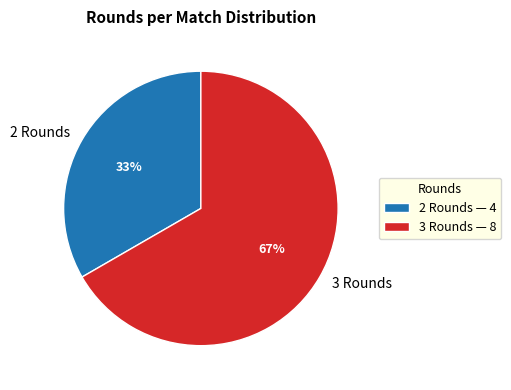

Approximately how many times larger is the value at 3 Rounds compared to 2 Rounds?

2.0